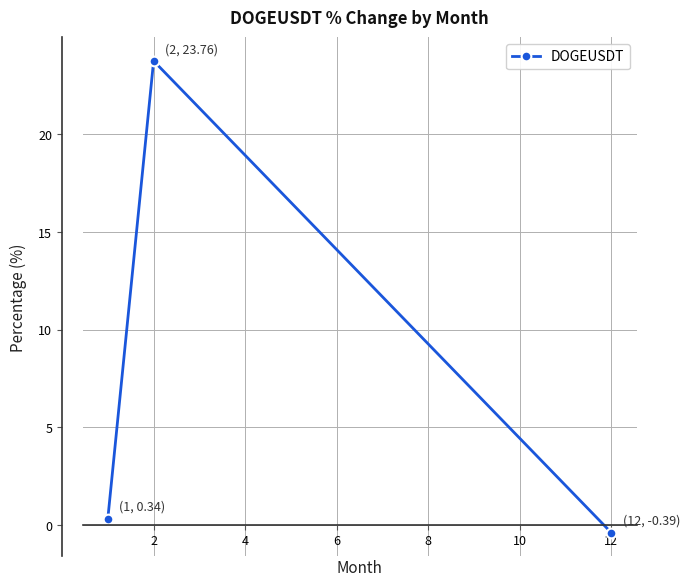

What is the average value?

7.9